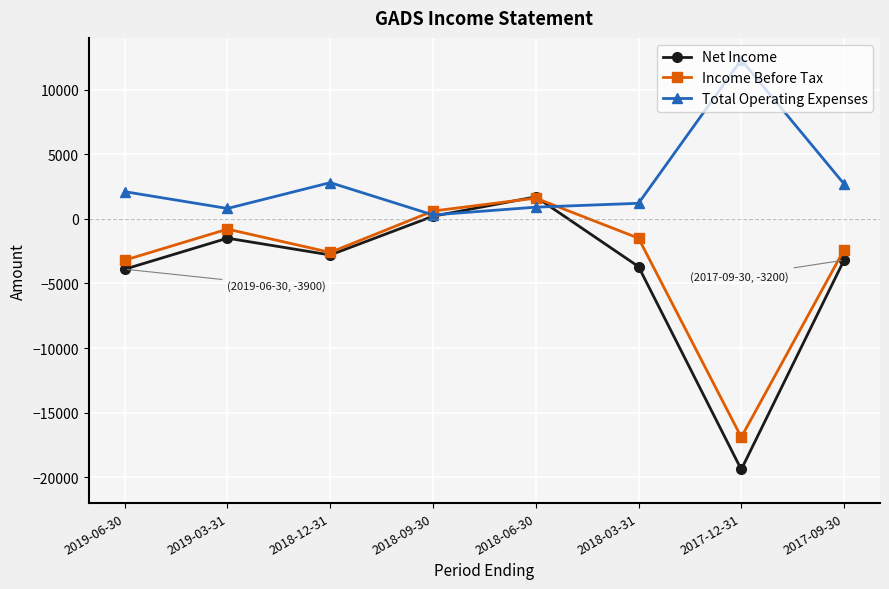

How many values in Income Before Tax are above zero?

2